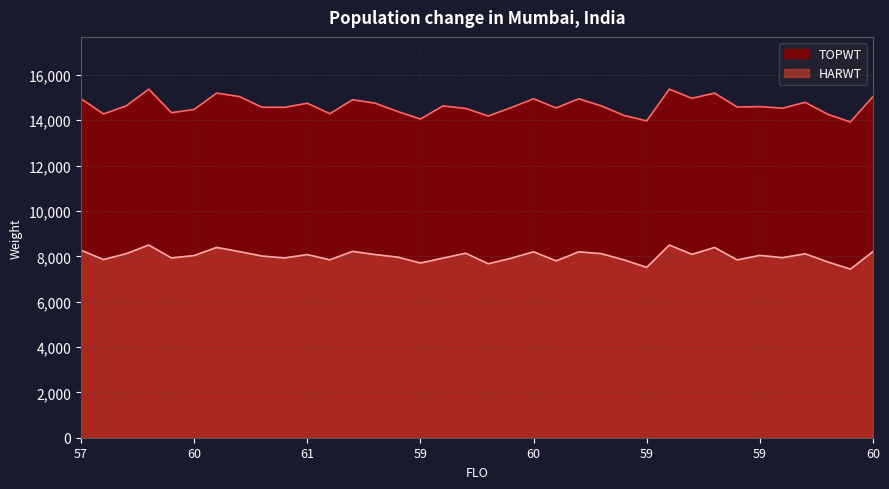

How many interior local valleys does the TOPWT series have?

12